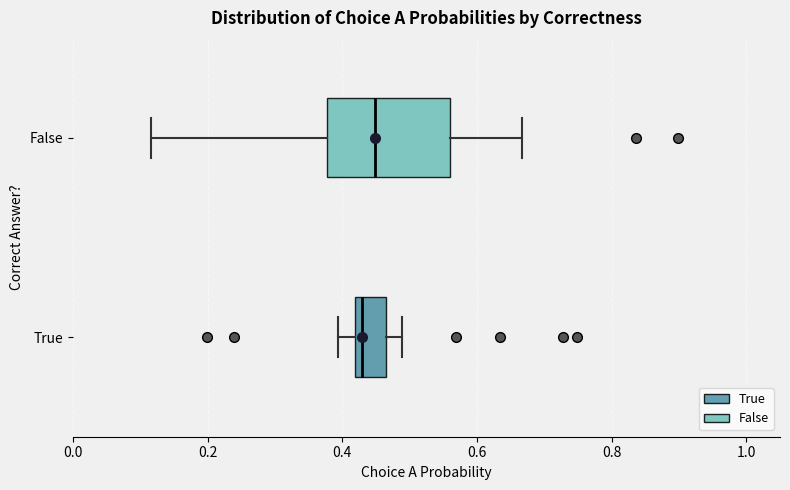

Reading bottom to top, read every box against the x-axis: the position of its median line, the range the box covers, and the ends of its whiskers. The values are not printed on the chart, so give them approximately, as read against the axis.

True: median 0.42 (just right of the box's left edge), box 0.42 to 0.46, whiskers 0.40 to 0.48
False: median 0.44, box 0.38 to 0.56, whiskers 0.12 to 0.66